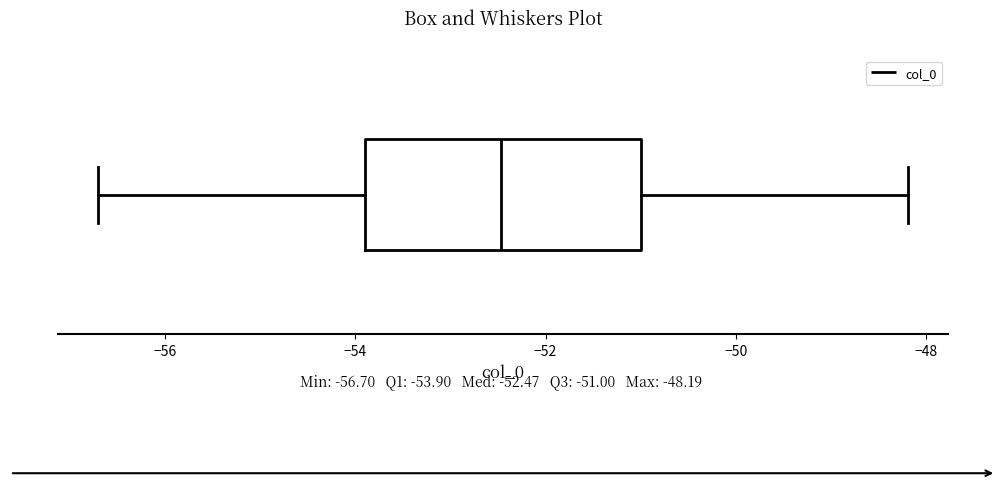

Transcribe this box plot: give where the median line is, the range the box spans, and where the two whiskers end, as read against the x-axis. The values are not printed on the chart, so give them approximately, as read against the axis.

median -52.4, box -53.8 to -51.0, whiskers -56.6 to -48.2